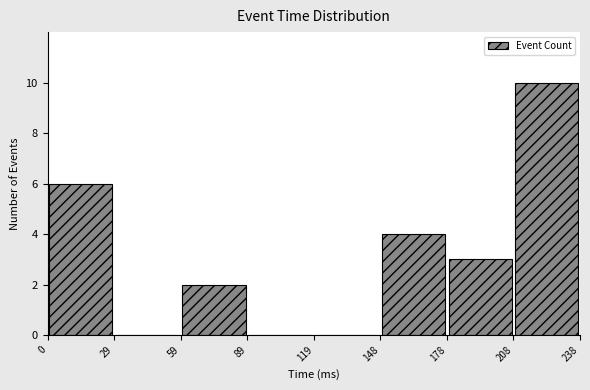

Reading left to right, transcribe this chart: for each bar, give the range it covers on the x-axis and its height. The values are not printed on the chart, so give them approximately, as read against the axis.

0 to 29: 6
29 to 59: 0
59 to 89: 2
89 to 119: 0
119 to 148: 0
148 to 178: 4
178 to 208: 3
208 to 238: 10